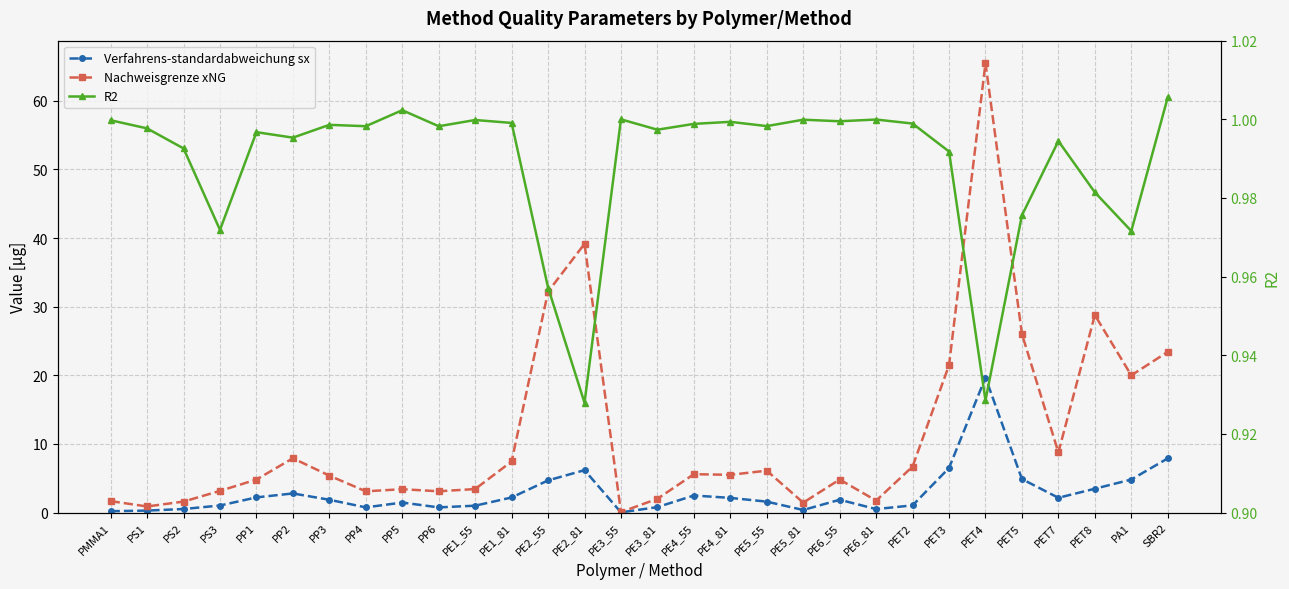

What are all the series names shown in the legend?

Verfahrens-standardabweichung sx, Nachweisgrenze xNG, R2